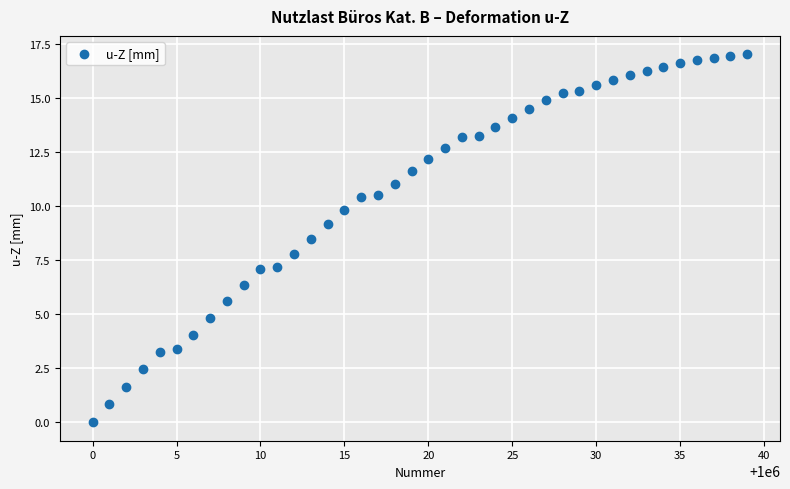

What is the range of X values (max minus min)?

39.0